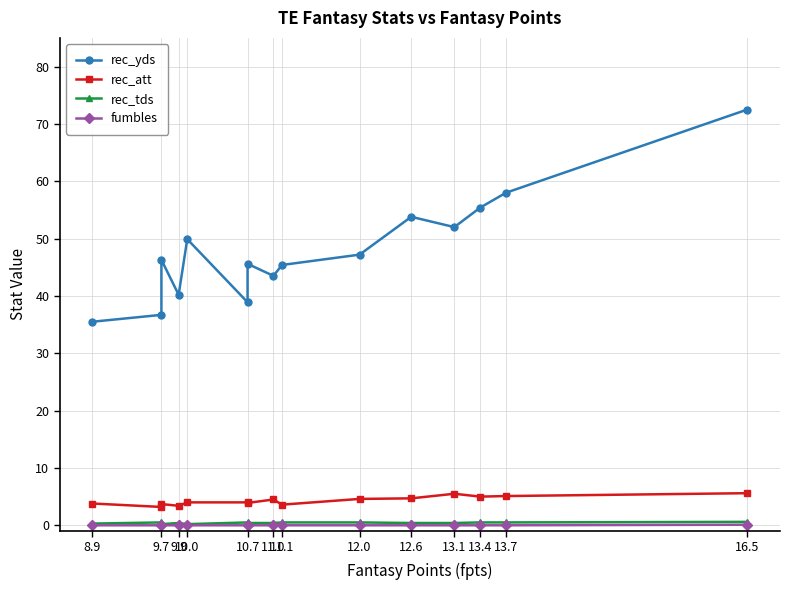

True or false: fumbles and rec_yds intersect in this chart.

False